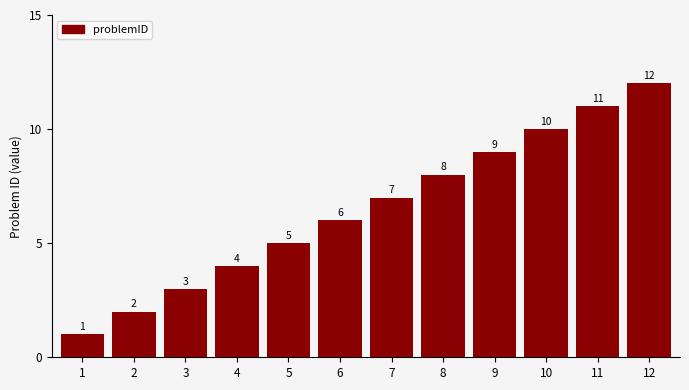

What is the sum of all values?

78